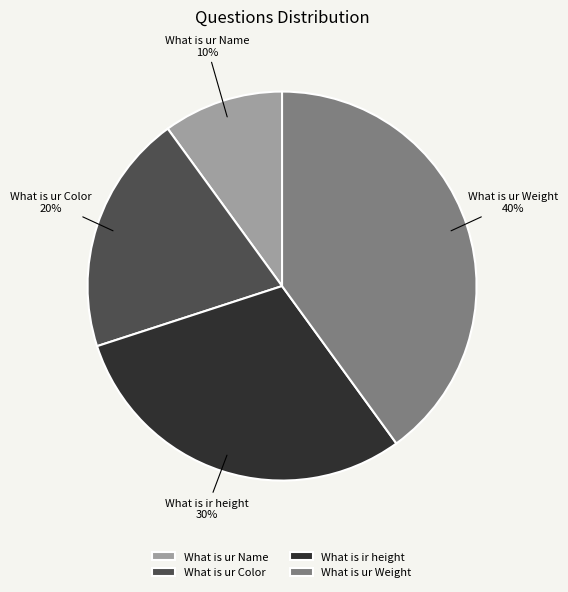

To the nearest percent, what is the average slice percentage?

25%